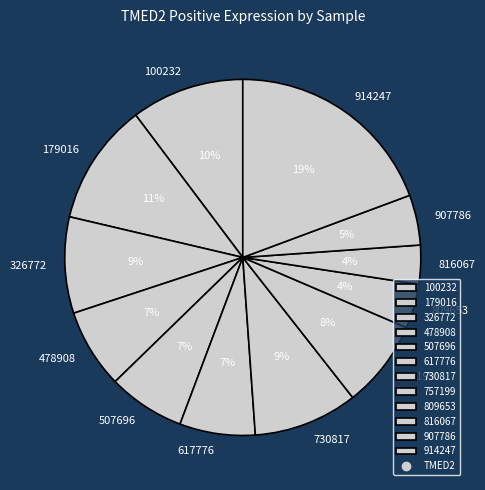

To the nearest percent, what is the average slice percentage?

8%